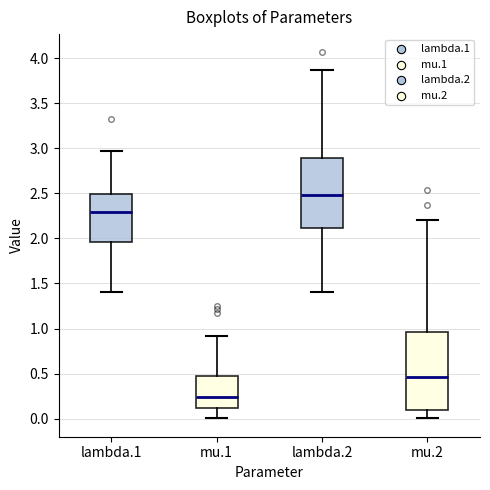

Reading left to right, read every box against the y-axis: the position of its median line, the range the box covers, and the ends of its whiskers. The values are not printed on the chart, so give them approximately, as read against the axis.

lambda.1: median 2.30, box 1.95 to 2.50, whiskers 1.40 to 3.00
mu.1: median 0.25, box 0.10 to 0.45, whiskers 0.00 to 0.90
lambda.2: median 2.50, box 2.10 to 2.90, whiskers 1.40 to 3.85
mu.2: median 0.45, box 0.10 to 0.95, whiskers 0.00 to 2.20